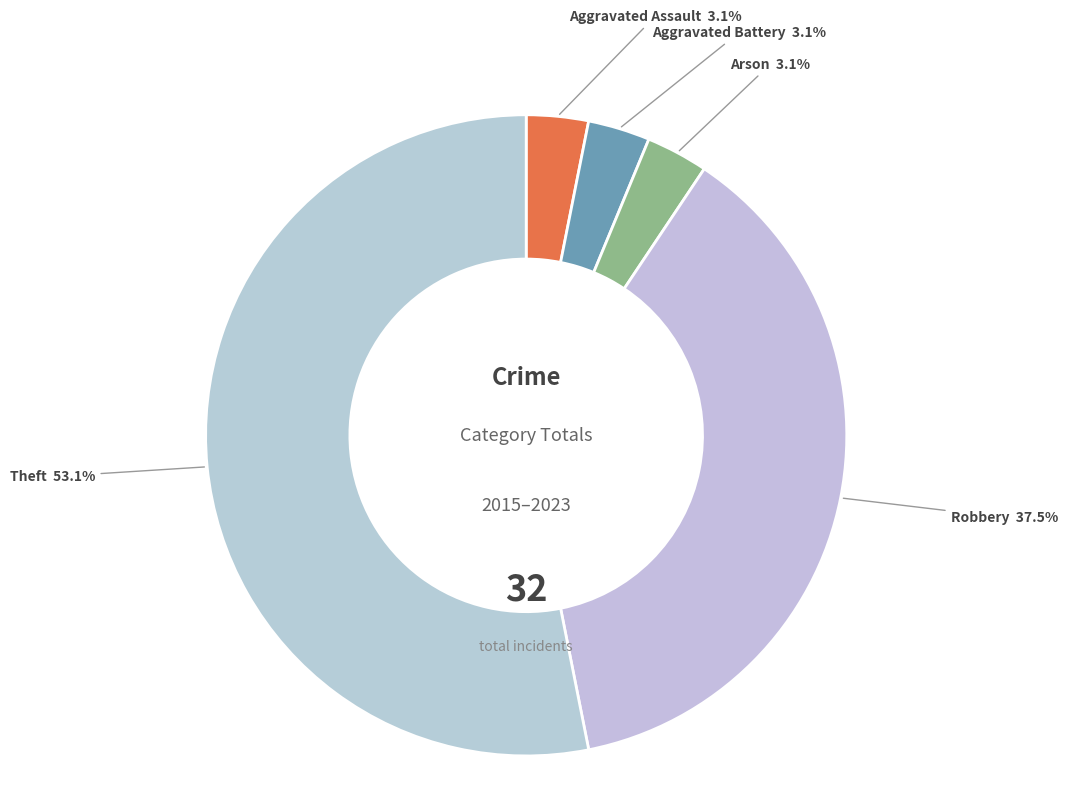

How many slices are in this pie chart?

5